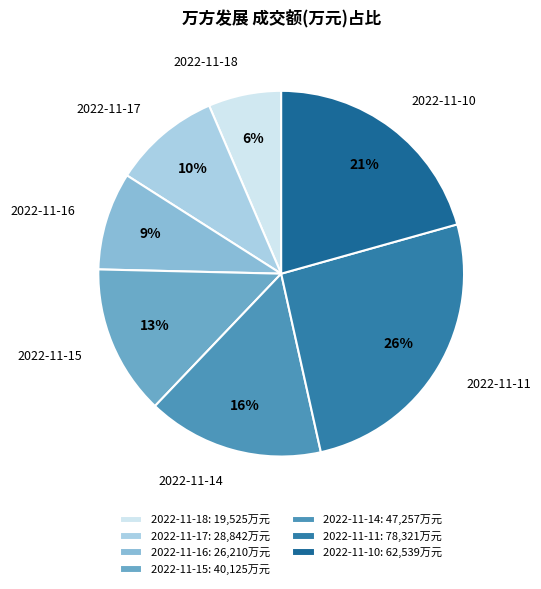

Rank the categories by value from lowest to highest.

2022-11-18, 2022-11-16, 2022-11-17, 2022-11-15, 2022-11-14, 2022-11-10, 2022-11-11